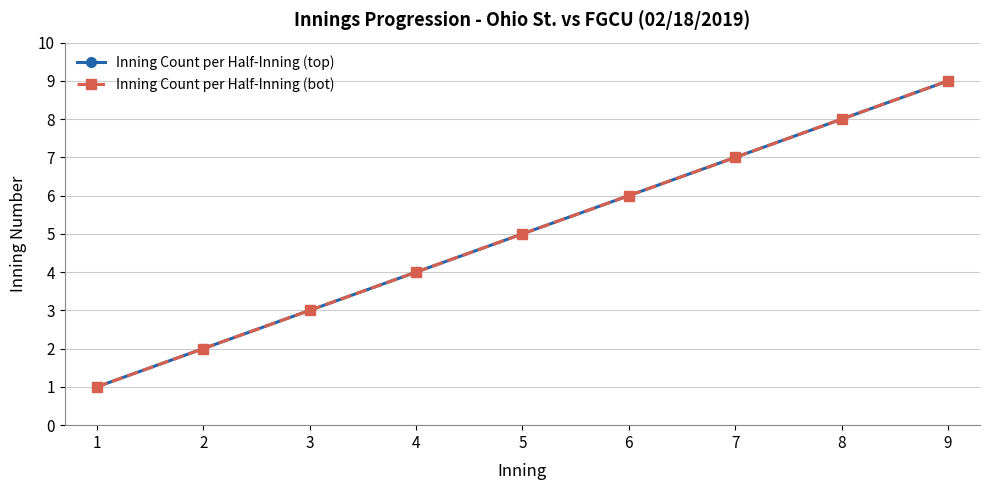

The Inning Count per Half-Inning (bot) series shows 9 at 9. True or false?

True